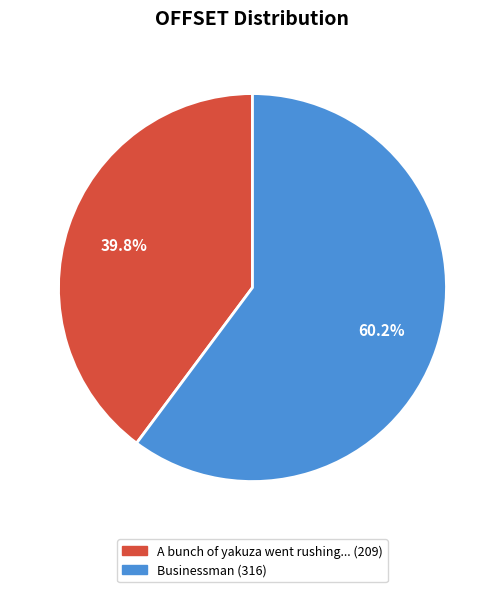

How many segments does this pie chart have?

2